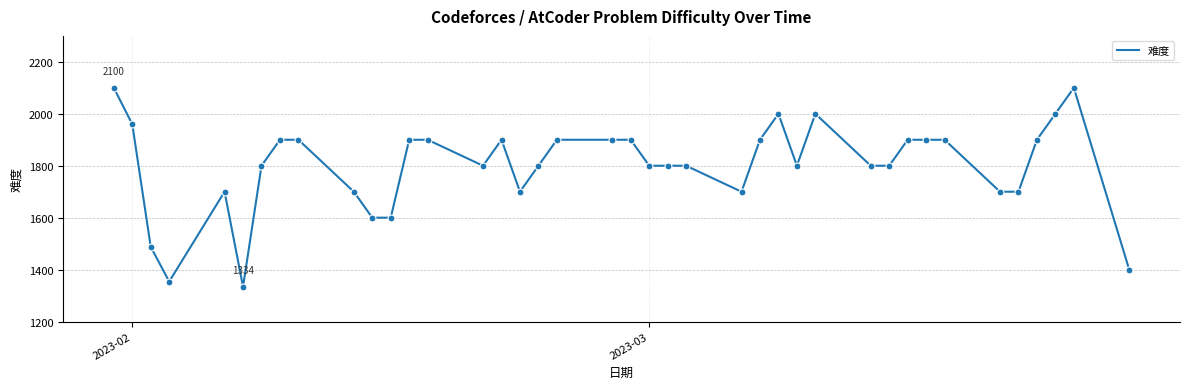

True or false: there are more than 1 points higher than both neighbors.

True